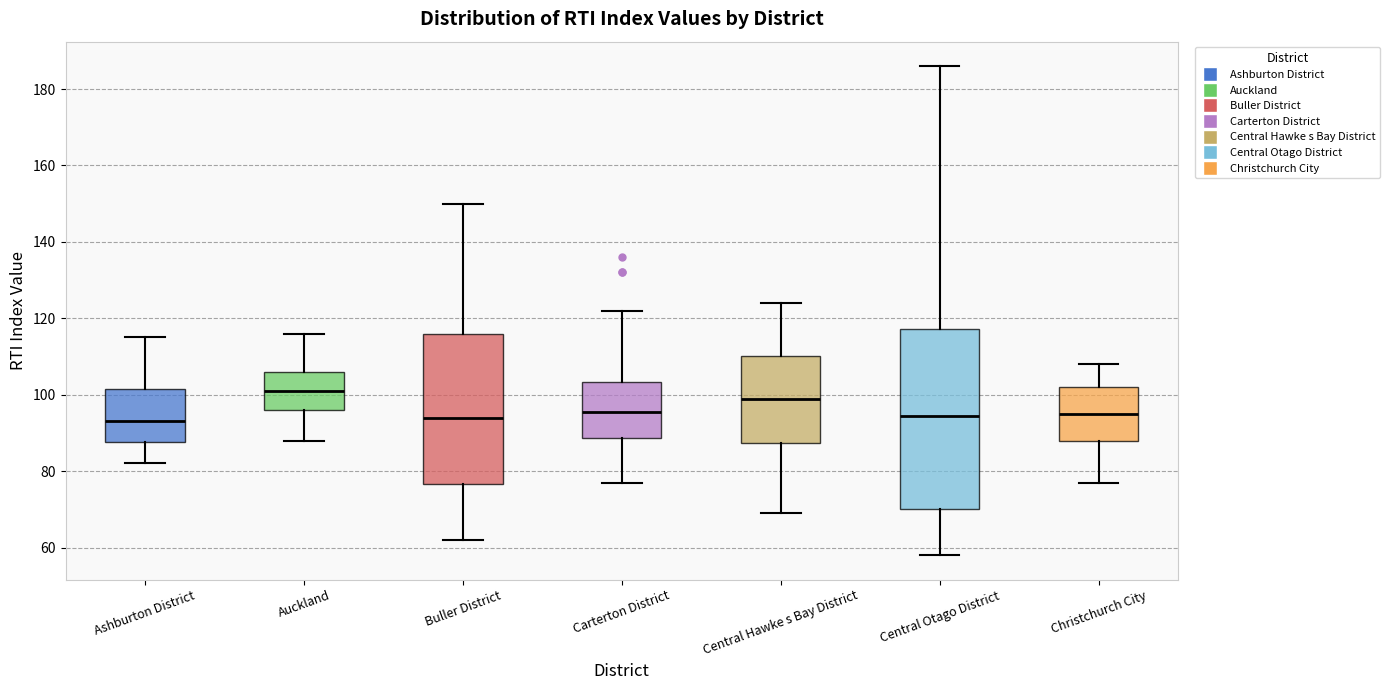

Where is the lower edge of the box for Central Otago District on the y-axis? The values are not printed on the chart, so give them approximately, as read against the axis.

70